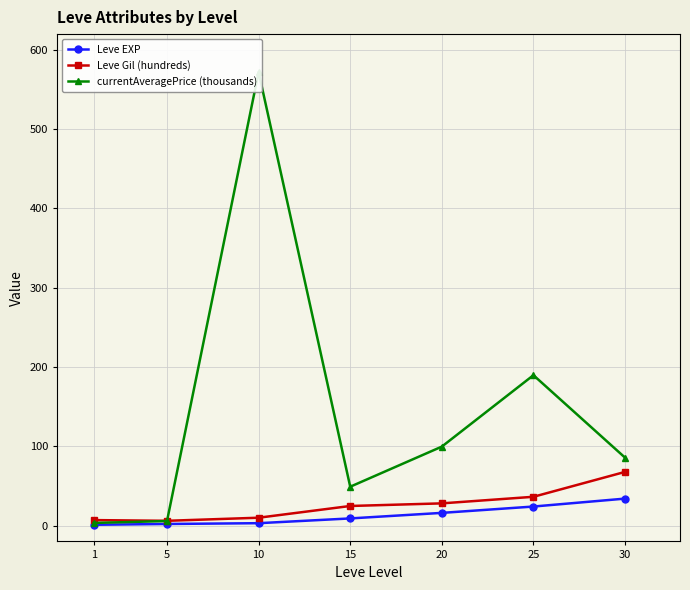

Is the value of Leve Gil (hundreds) at 20 greater than the value of Leve EXP at 15?

Yes